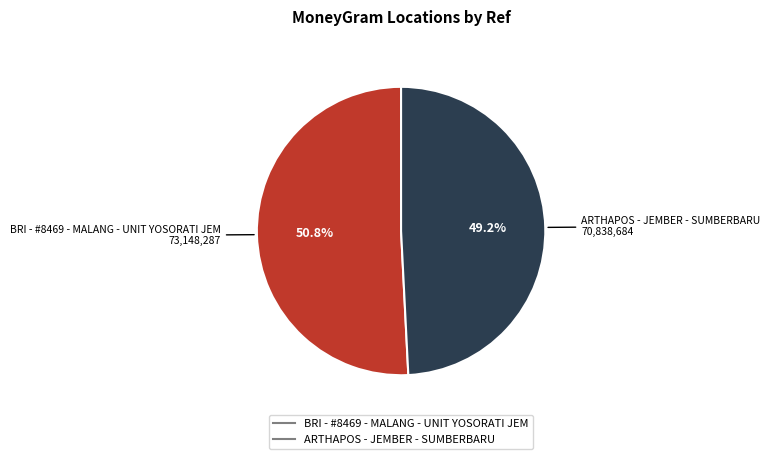

Combined, do ARTHAPOS - JEMBER - SUMBERBARU and BRI - #8469 - MALANG - UNIT YOSORATI JEM account for over 50%?

Yes